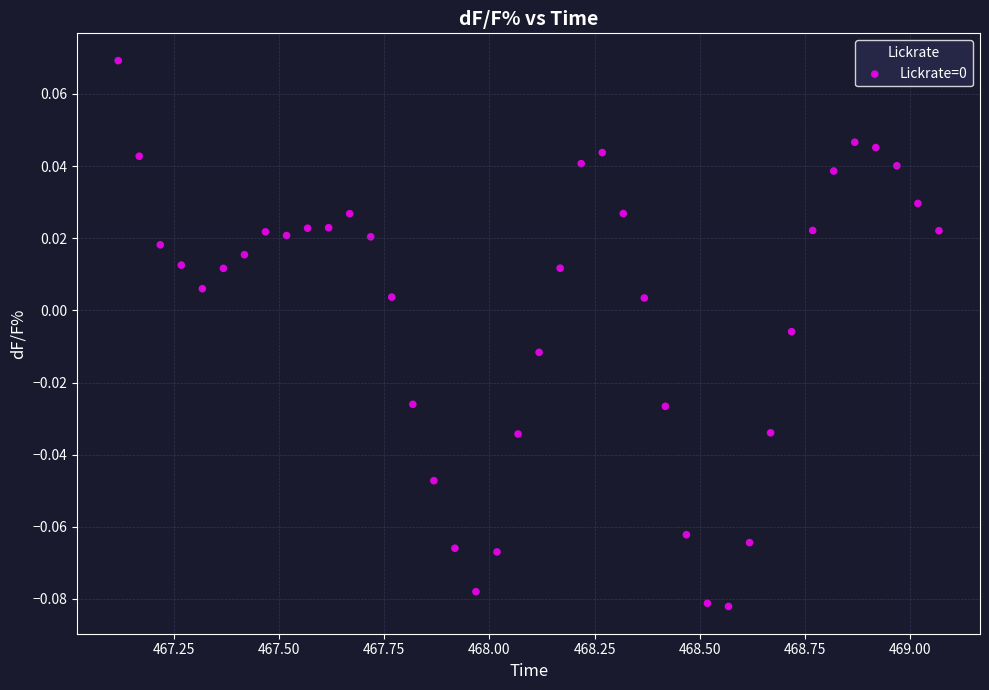

What is the range of X values (max minus min)?

1.9